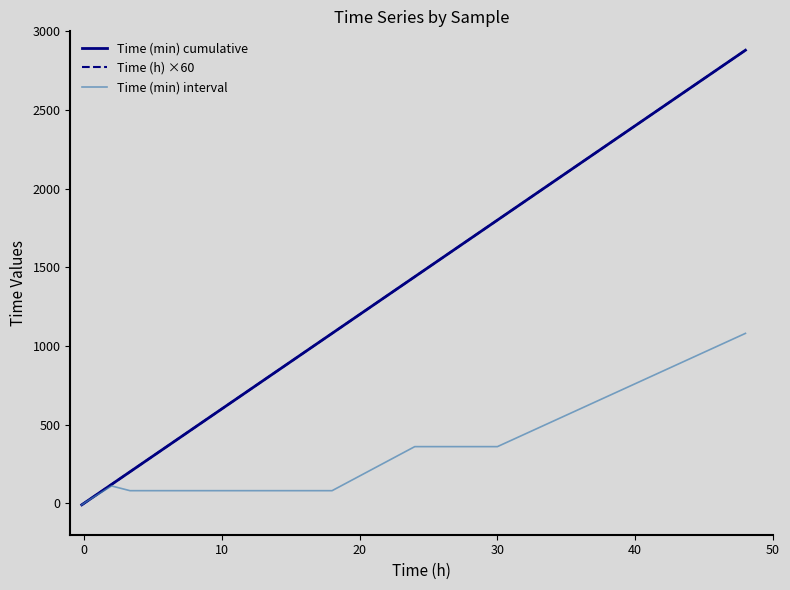

What is the sum of all Time (h) ×60 values?

13920.0